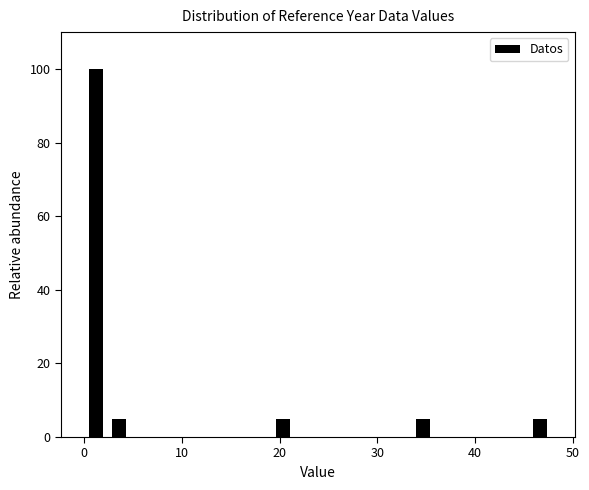

Around what value on the x-axis is the tallest bar? Give the approximate position of its centre, as read against the axis.

1